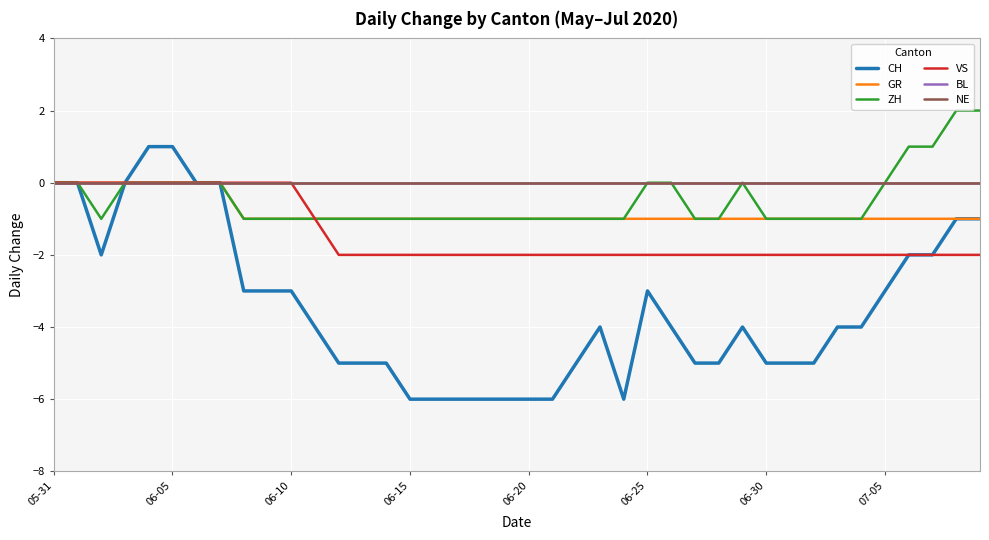

Is this an area chart (filled region under the line)?

No